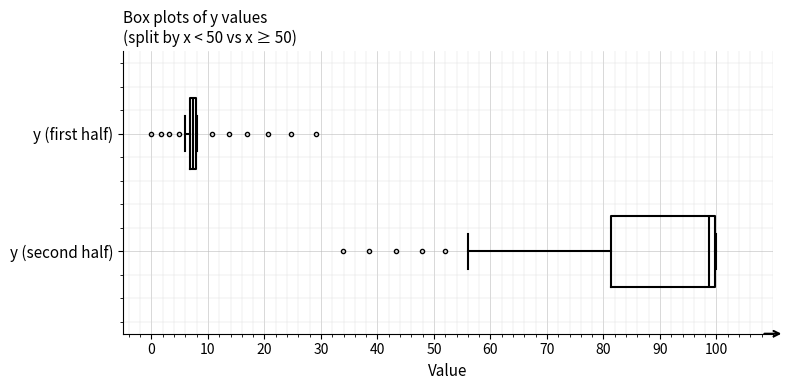

Where is the right edge of the box for y (first half) on the x-axis? The values are not printed on the chart, so give them approximately, as read against the axis.

8